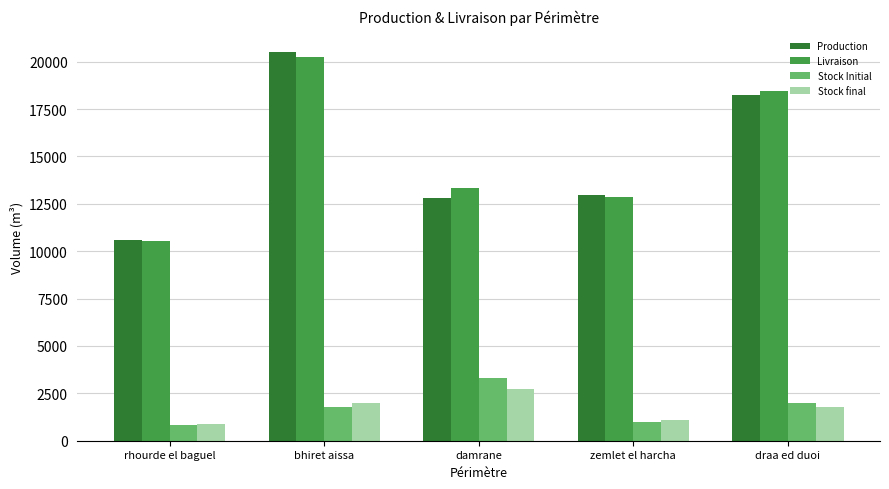

Reading left to right, extract all data points from this chart.

Production: 10583.9	20506.9	12793.2	12958.9	18243.1
Livraison: 10516.3	20250.3	13353.9	12858.9	18458.9
Stock Initial: 819.9	1767.8	3310.4	985.7	1983.6
Stock final: 887.5	1983.6	2749.7	1085.7	1767.8